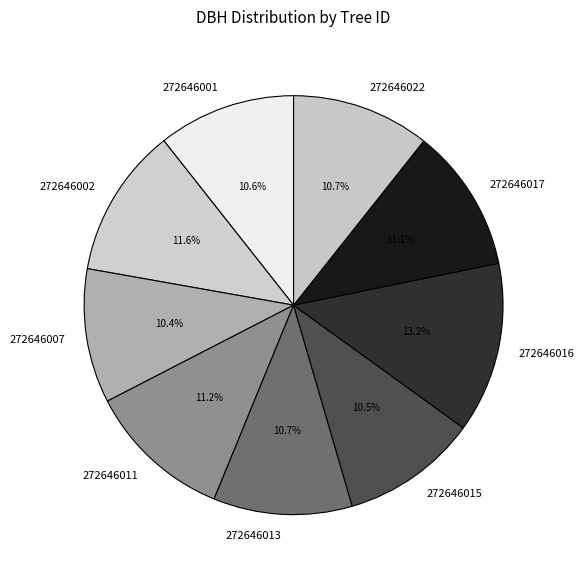

Which slice is the largest?

272646016